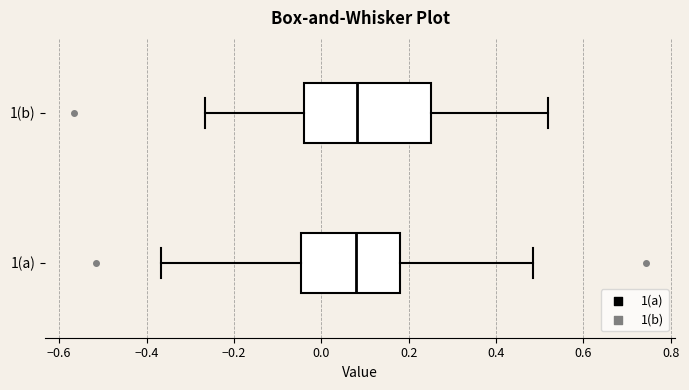

Where does the left whisker of the box for 1(b) end on the x-axis? The values are not printed on the chart, so give them approximately, as read against the axis.

-0.26